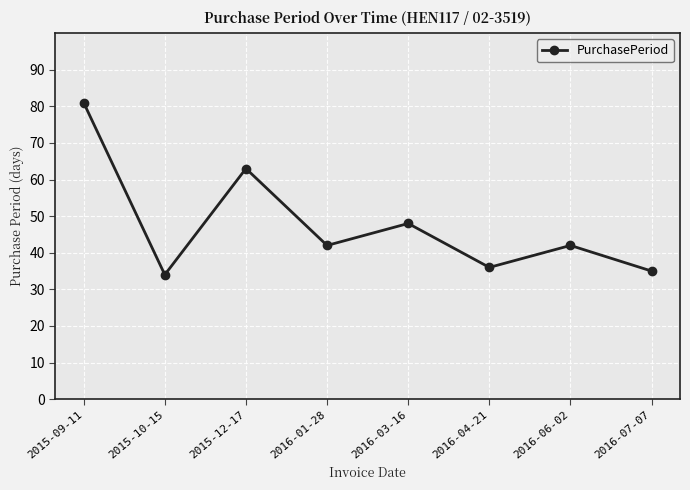

Which label corresponds to the smallest value in the chart?

2015-10-15